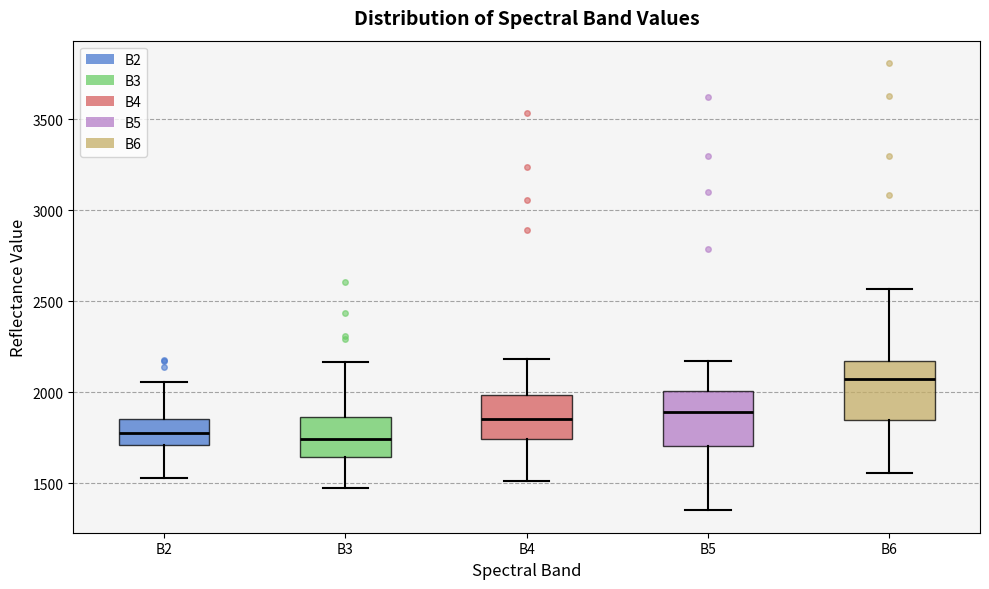

Reading left to right, read every box against the y-axis: the position of its median line, the range the box covers, and the ends of its whiskers. The values are not printed on the chart, so give them approximately, as read against the axis.

B2: median 1750, box 1700 to 1850, whiskers 1550 to 2050
B3: median 1750, box 1650 to 1850, whiskers 1450 to 2150
B4: median 1850, box 1750 to 2000, whiskers 1500 to 2200
B5: median 1900, box 1700 to 2000, whiskers 1350 to 2150
B6: median 2050, box 1850 to 2150, whiskers 1550 to 2550